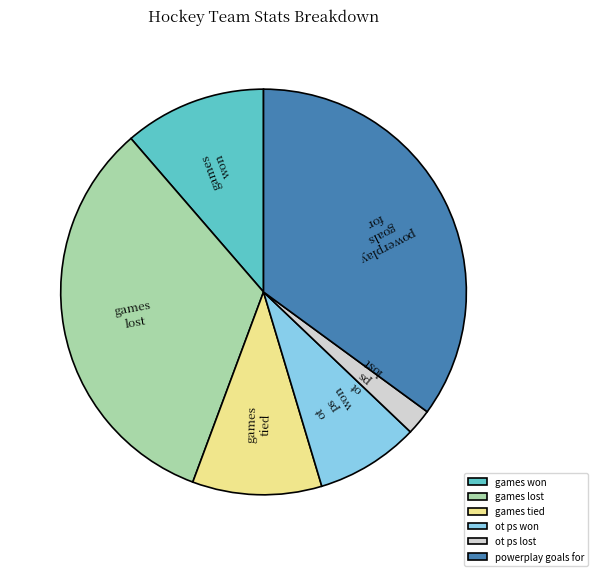

How many slices are in this pie chart?

6